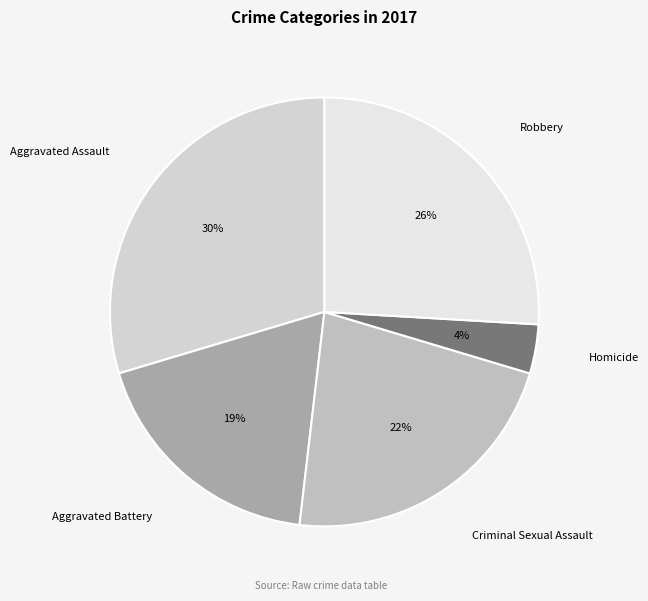

True or false: Robbery accounts for 26% of the total.

True